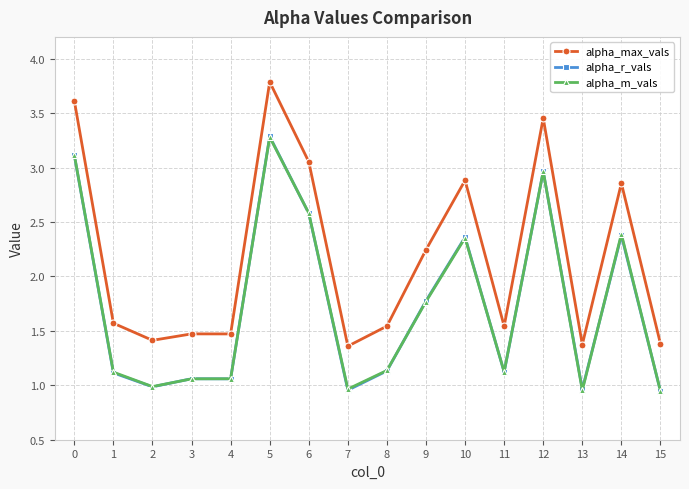

What is the difference between the maximum and minimum values in the alpha_m_vals series?

2.3